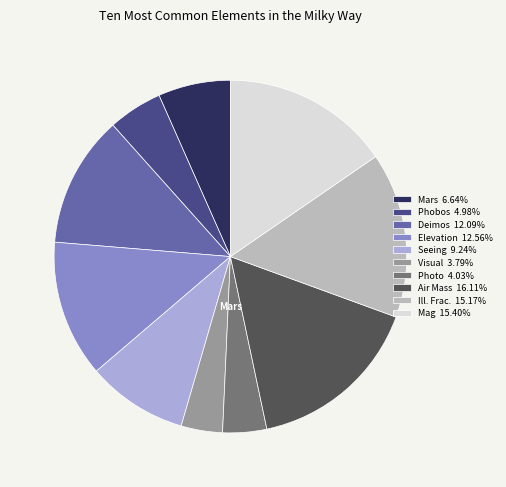

Is the sum of Elevation 12.56% and Deimos 12.09% greater than half?

No